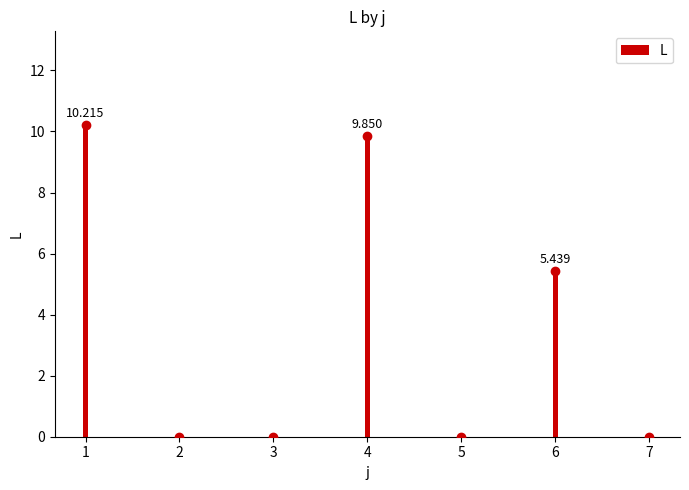

What is the difference between the maximum and minimum values?

10.2